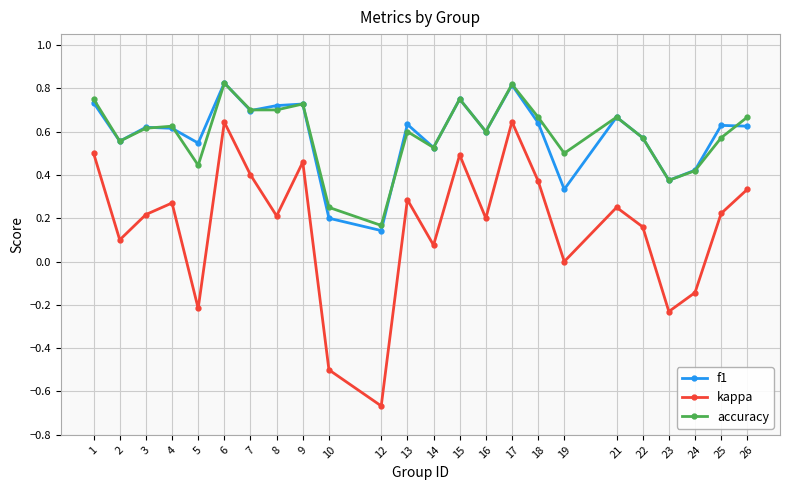

Which category has the lowest value across all series?

12